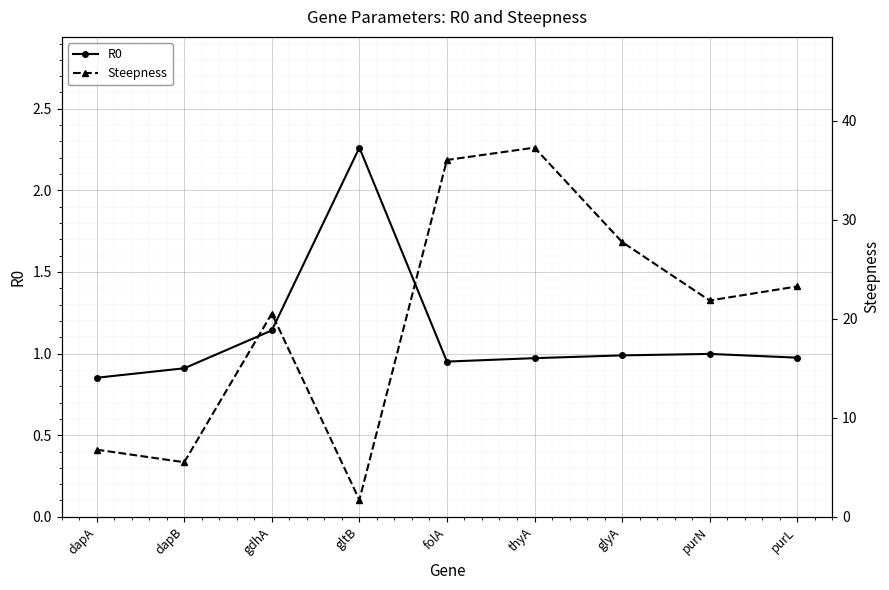

The value of R0 at thyA is 1.0. True or false?

True